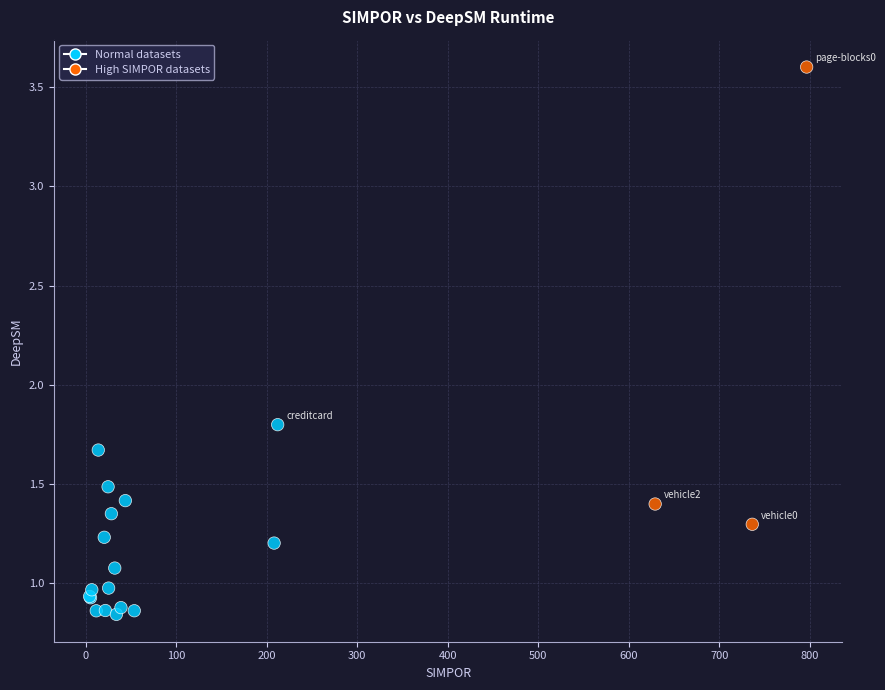

What Y value in the scatter plot is closest to 2?

1.8